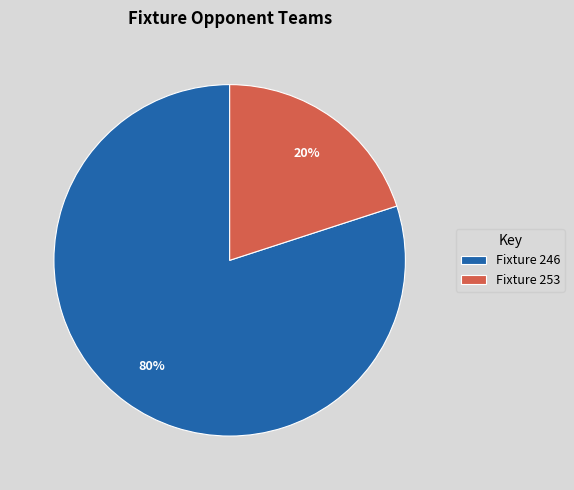

Which category has the biggest portion of the pie?

Fixture 246